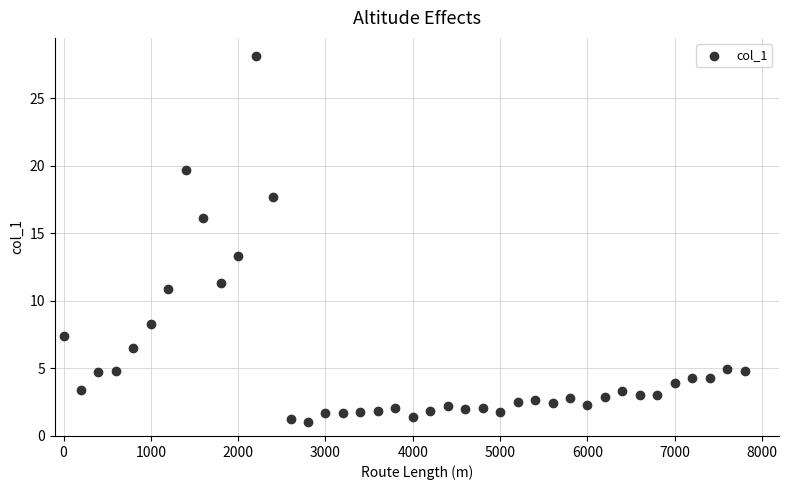

What Y value in the scatter plot is closest to 14?

13.4